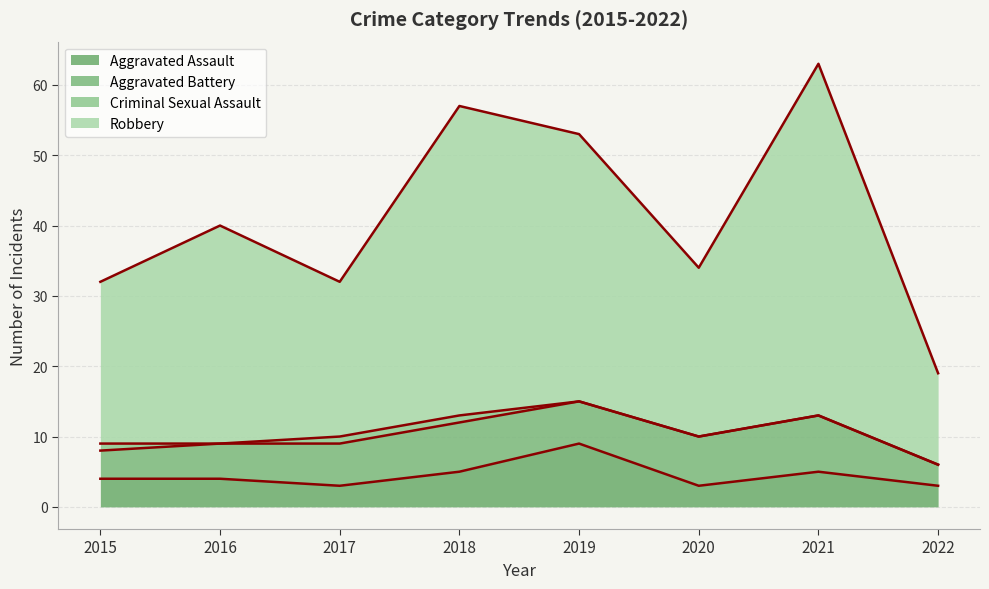

At which category is the sum across all series the highest?

2021